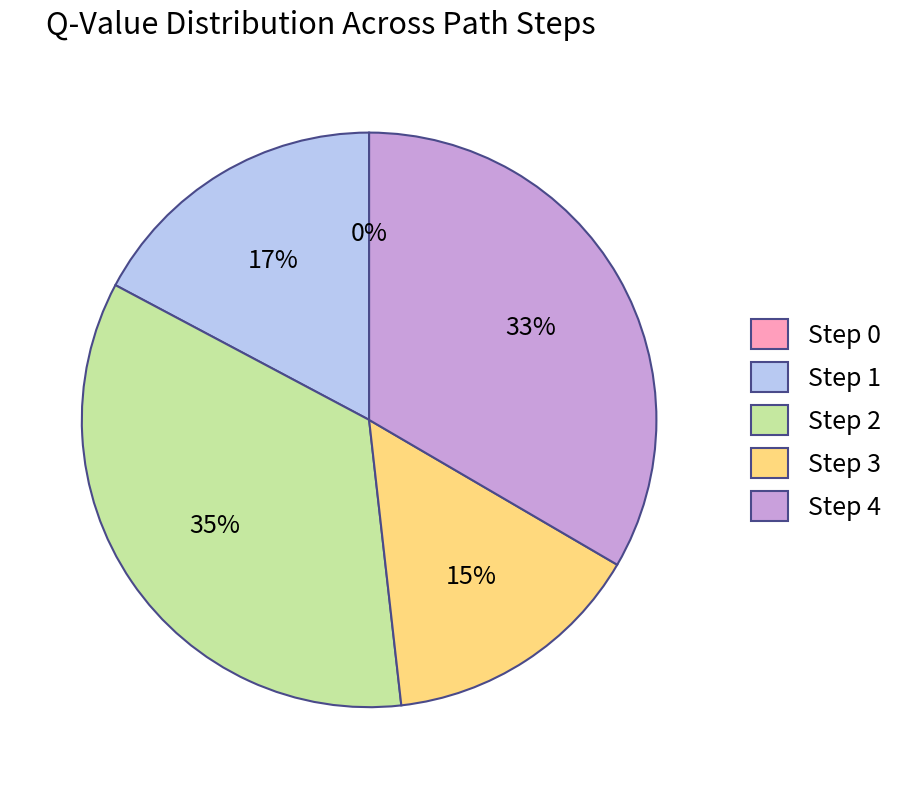

True or false: Step 4 accounts for 44% of the total.

False